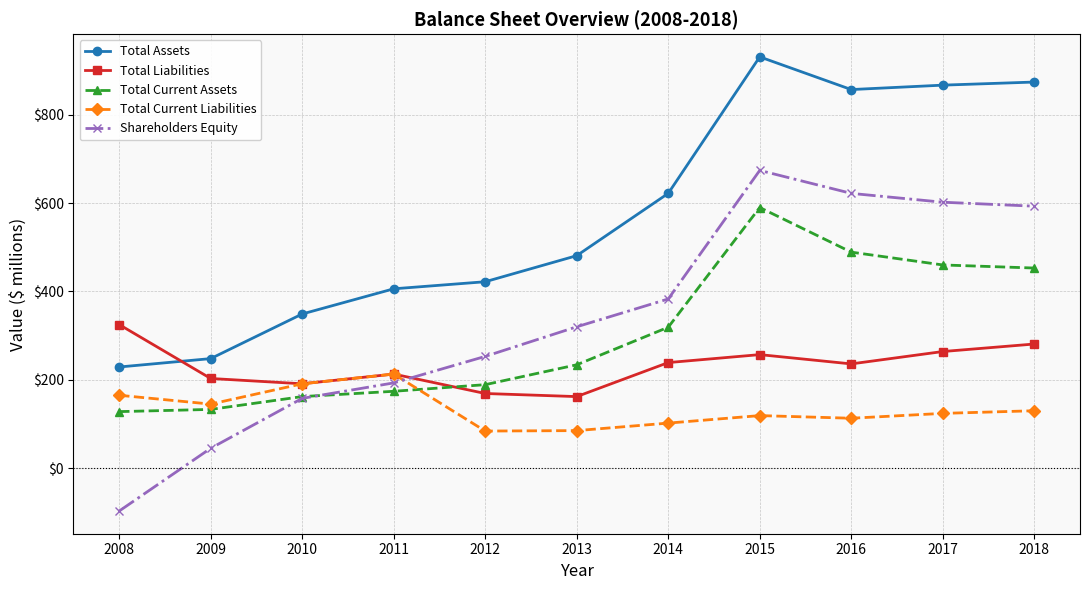

At which label does Total Liabilities first exceed 236?

2008